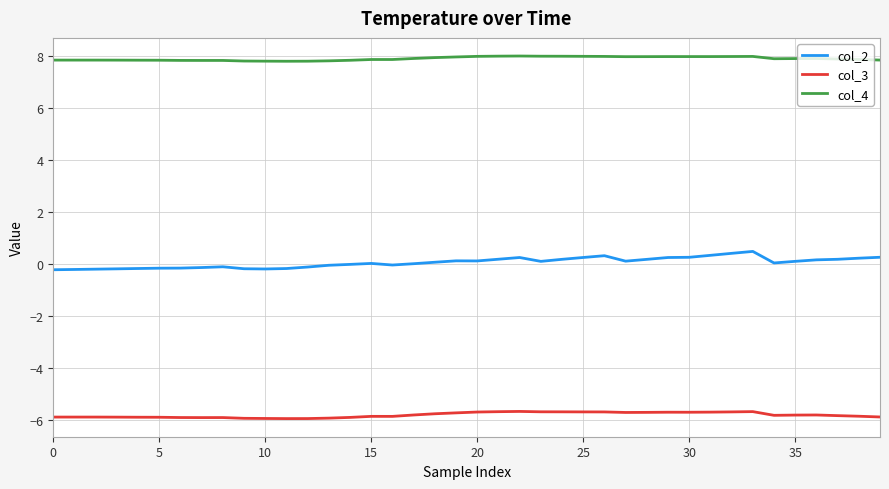

What is the difference between the second highest and second lowest values in the col_2 series?

0.6